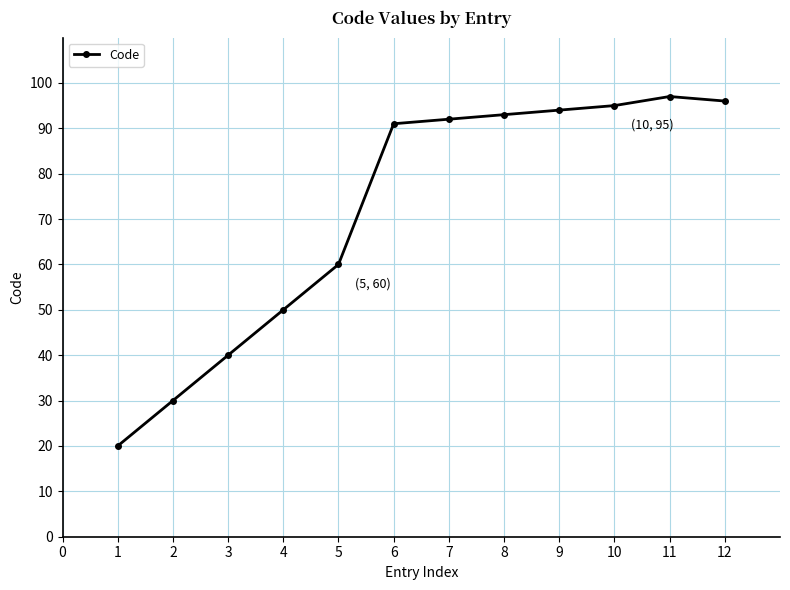

What is the ratio of the value at 5 to the value at 7?

0.7